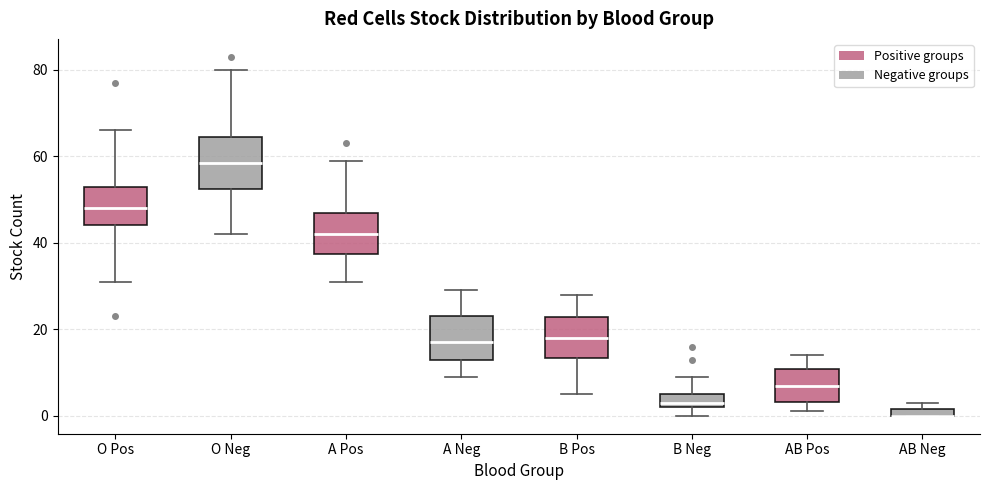

Which box is the tallest, from its lower edge to its upper edge?

O Neg